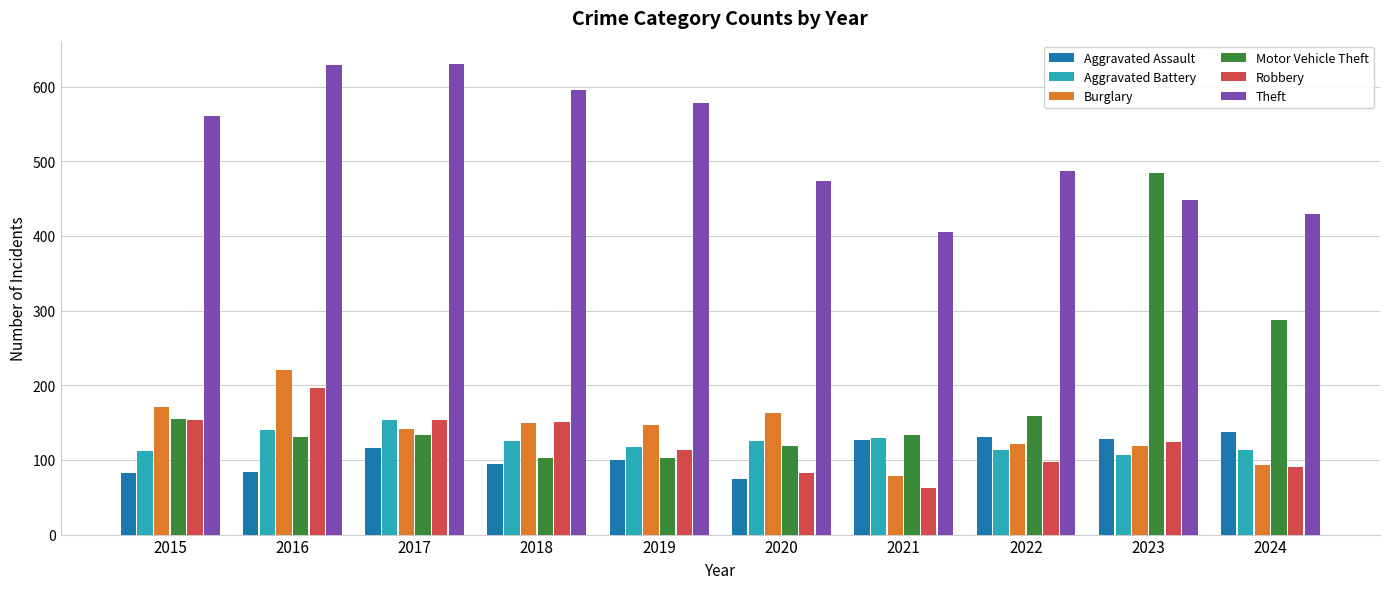

Are the bars horizontal?

No